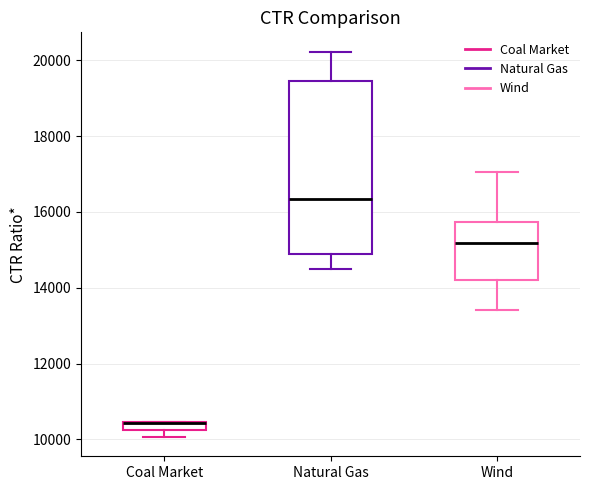

Comparing the boxes themselves (not the whiskers), which one is the tallest?

Natural Gas